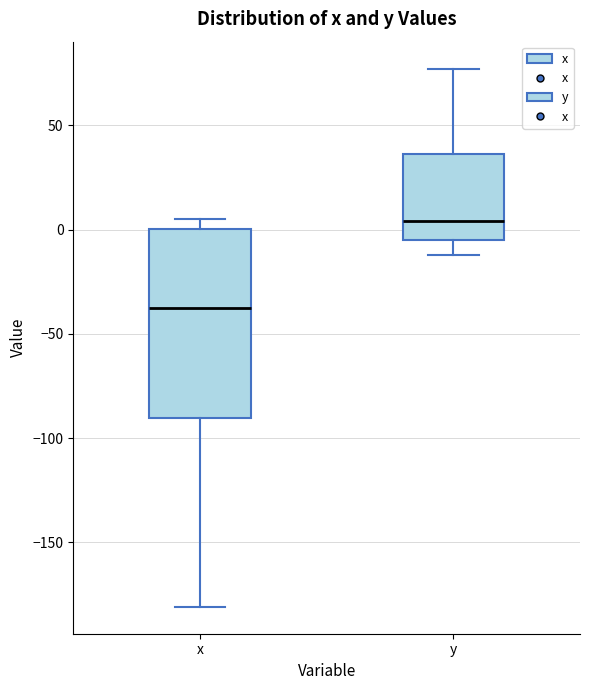

Where is the lower edge of the box for x on the y-axis? The values are not printed on the chart, so give them approximately, as read against the axis.

-90